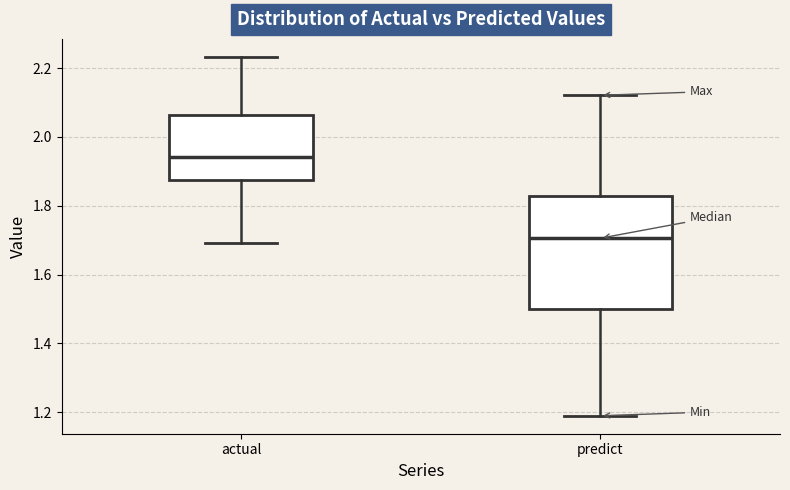

Which box's median line is the lowest?

predict